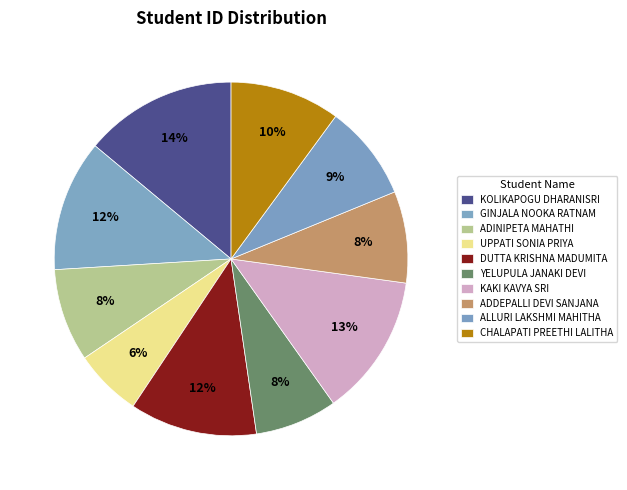

Count the number of slices in the pie.

10